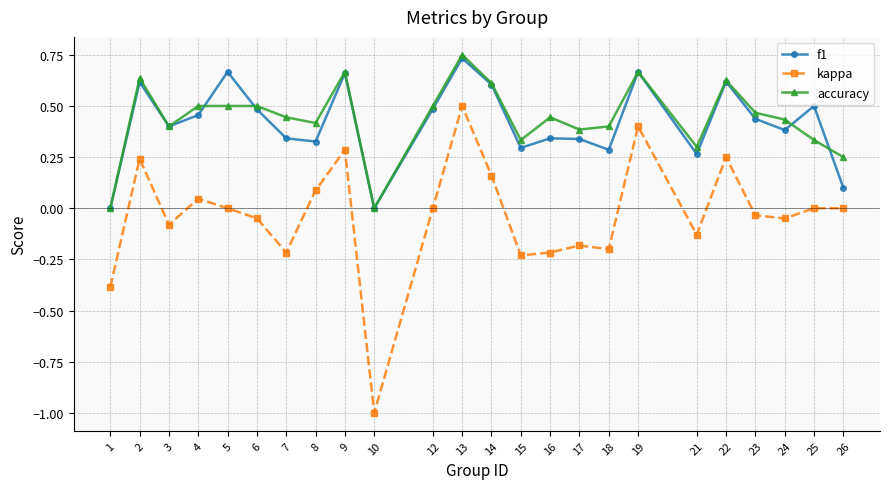

Which series changed the most between 1 and 26?

kappa